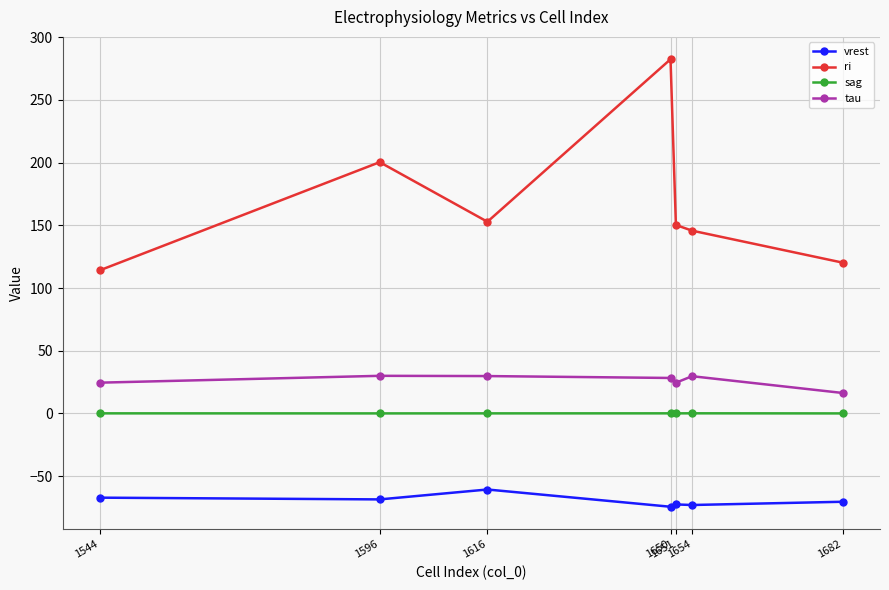

Which series has the largest total across all categories?

ri